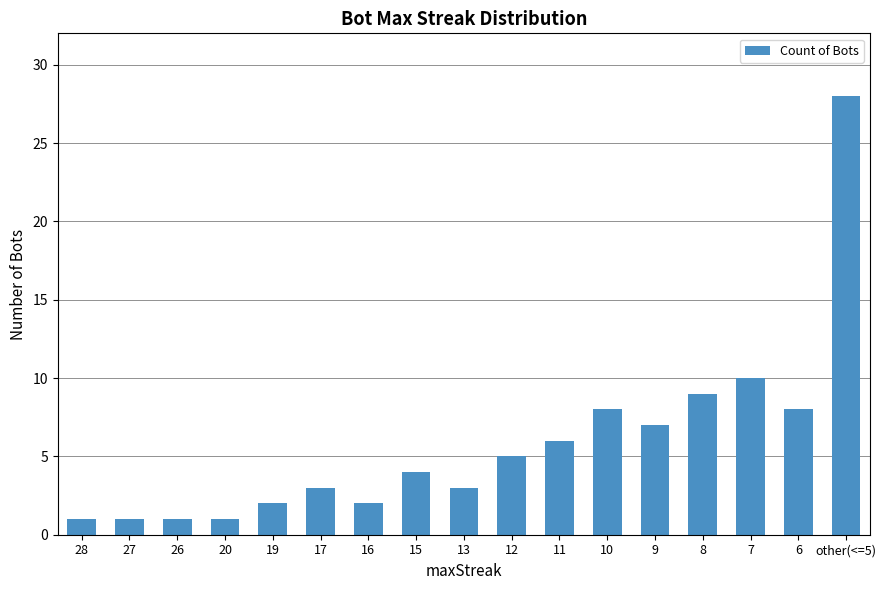

Reading left to right, transcribe all the data shown in this chart.

28=1	27=1	26=1	20=1	19=2	17=3	16=2	15=4	13=3	12=5	11=6	10=8	9=7	8=9	7=10	6=8	other(<=5)=28